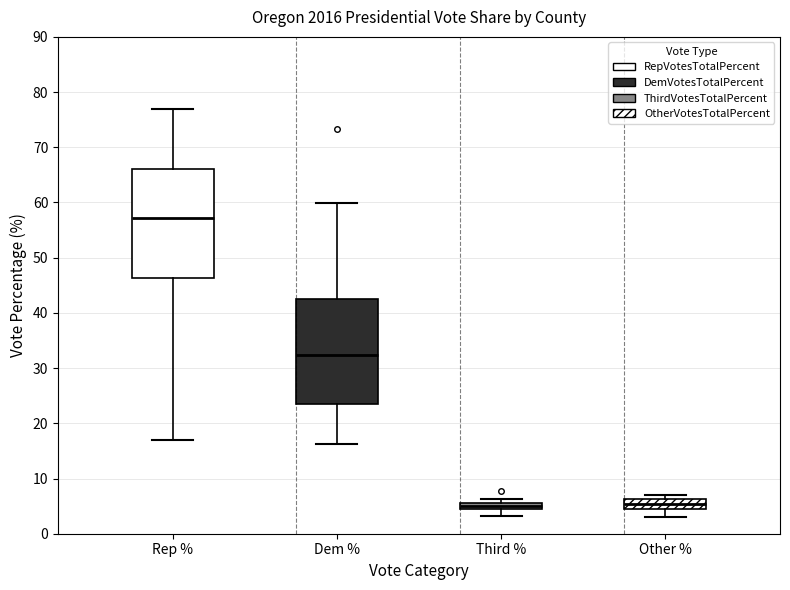

Where does the upper whisker of the box for Rep % end on the y-axis? The values are not printed on the chart, so give them approximately, as read against the axis.

77